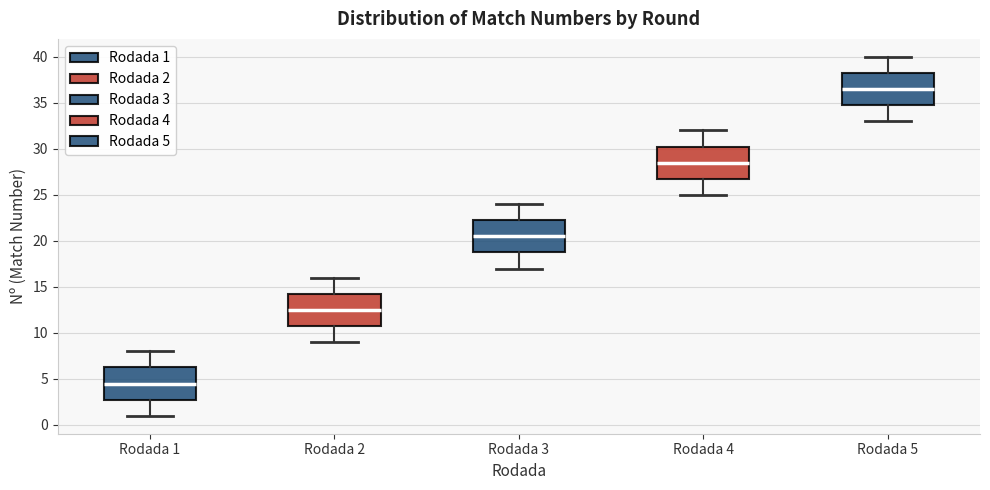

Where does the median line of the box for Rodada 3 sit on the y-axis? The values are not printed on the chart, so give them approximately, as read against the axis.

20.5